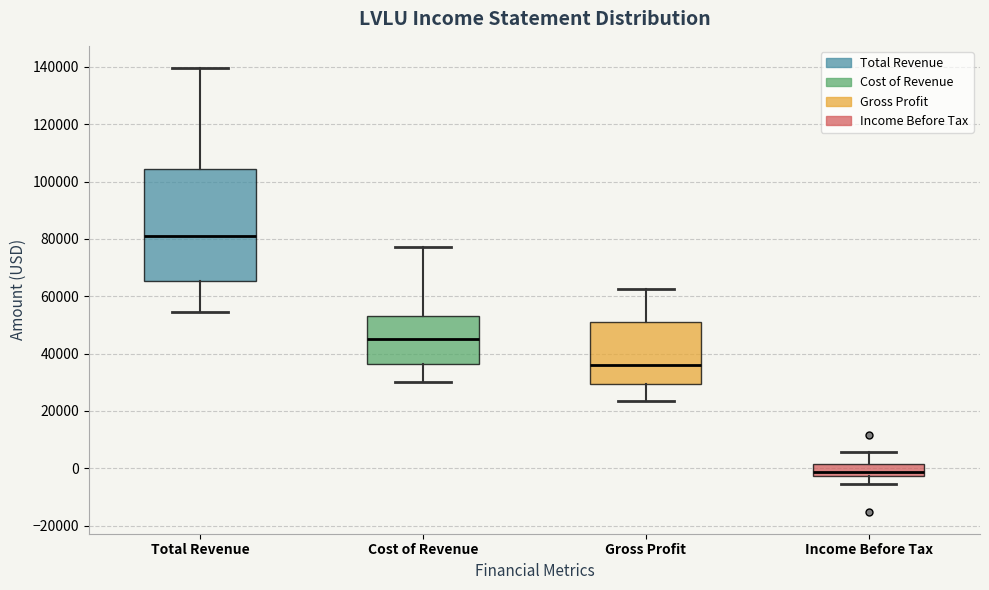

Where does the median line of the box for Total Revenue sit on the y-axis? The values are not printed on the chart, so give them approximately, as read against the axis.

80000